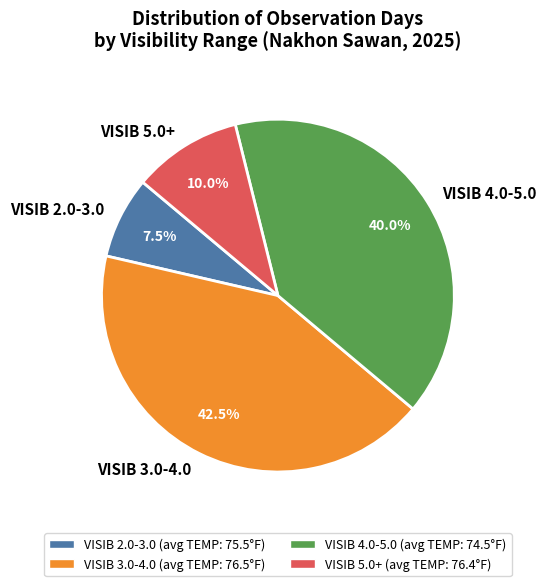

How many slices are in this pie chart?

4